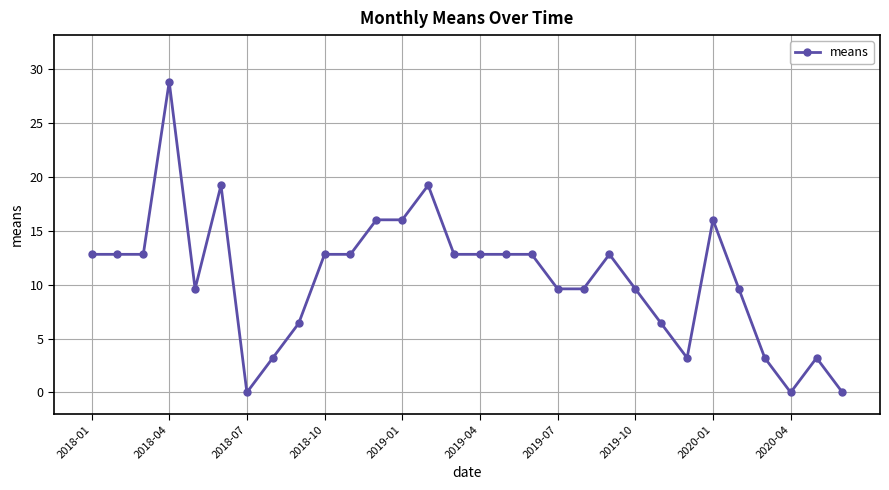

What is the sum of all values?

317.4